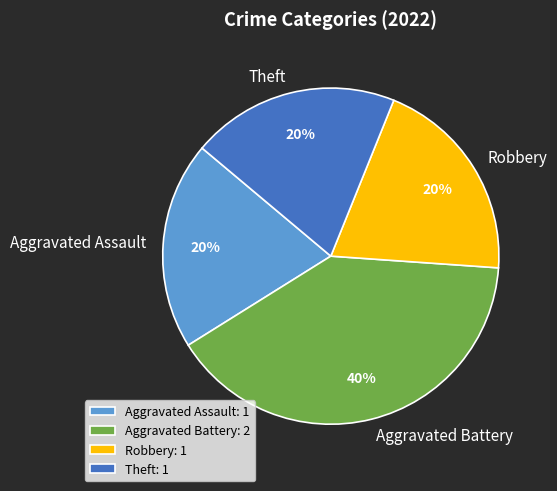

Is Theft the majority of the pie?

No